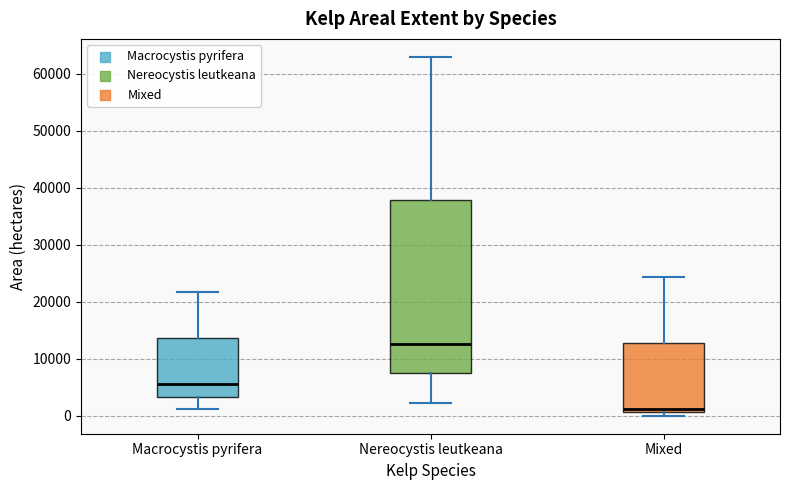

Reading left to right, transcribe this box plot: for each box, give where its median line is, the range the box spans, and where its two whiskers end, as read against the y-axis. The values are not printed on the chart, so give them approximately, as read against the axis.

Macrocystis pyrifera: median 6000, box 3000 to 14000, whiskers 1000 to 22000
Nereocystis leutkeana: median 13000, box 7000 to 38000, whiskers 2000 to 63000
Mixed: median 1000 (just above the box's lower edge), box 1000 to 13000, whiskers 0 to 24000